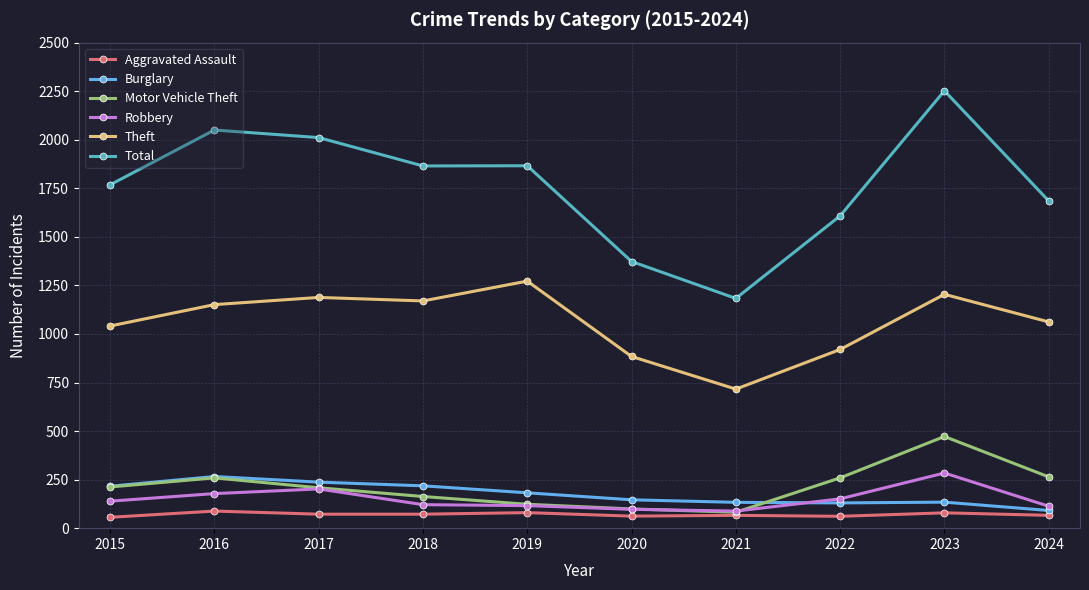

What are all the series names shown in the legend?

Aggravated Assault, Burglary, Motor Vehicle Theft, Robbery, Theft, Total